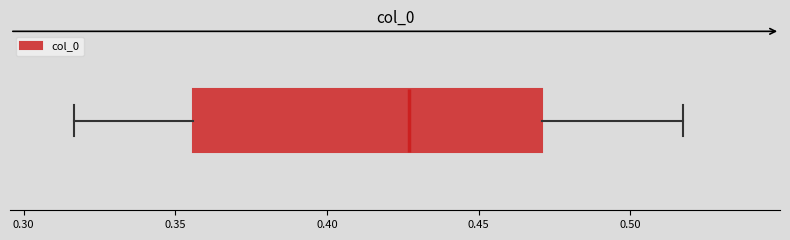

Read this box plot against the x-axis: the position of the median line, the range covered by the box, and the ends of both whiskers. The values are not printed on the chart, so give them approximately, as read against the axis.

median 0.425, box 0.355 to 0.470, whiskers 0.315 to 0.515